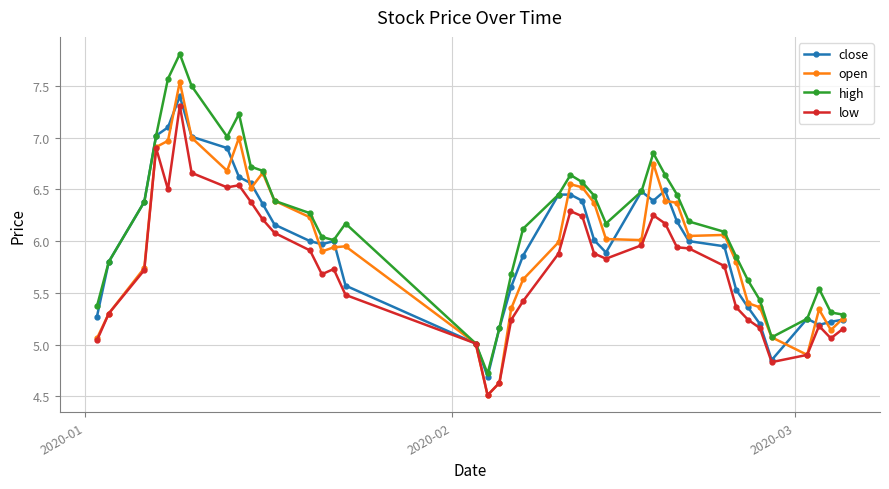

Which series has the largest total across all categories?

high